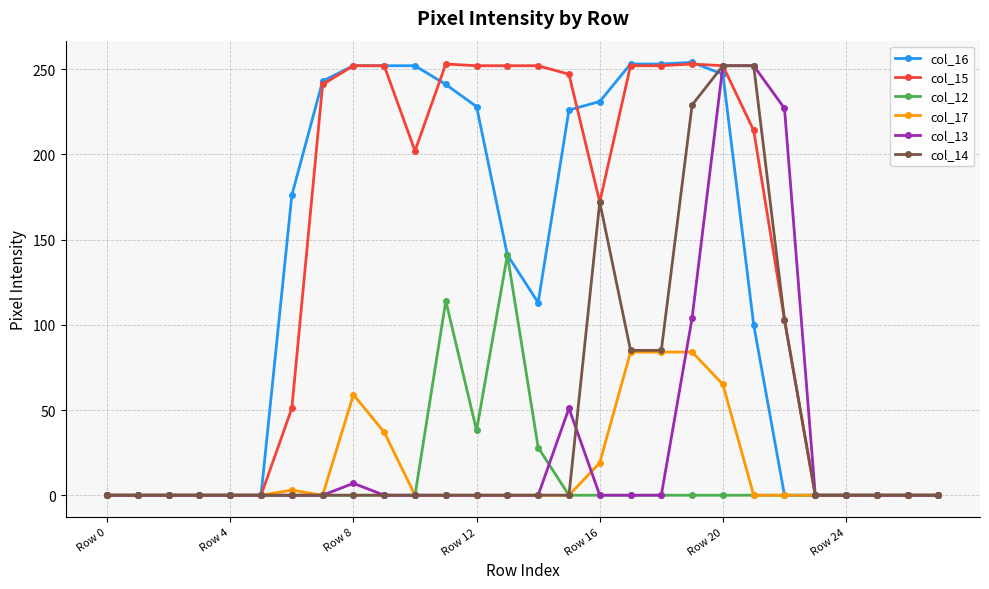

What is the greatest value displayed?

254